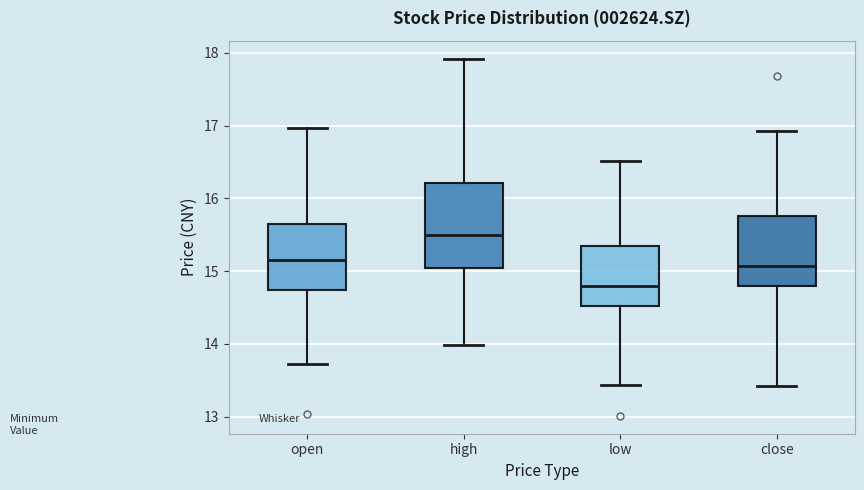

Which box has the lowest median line?

low